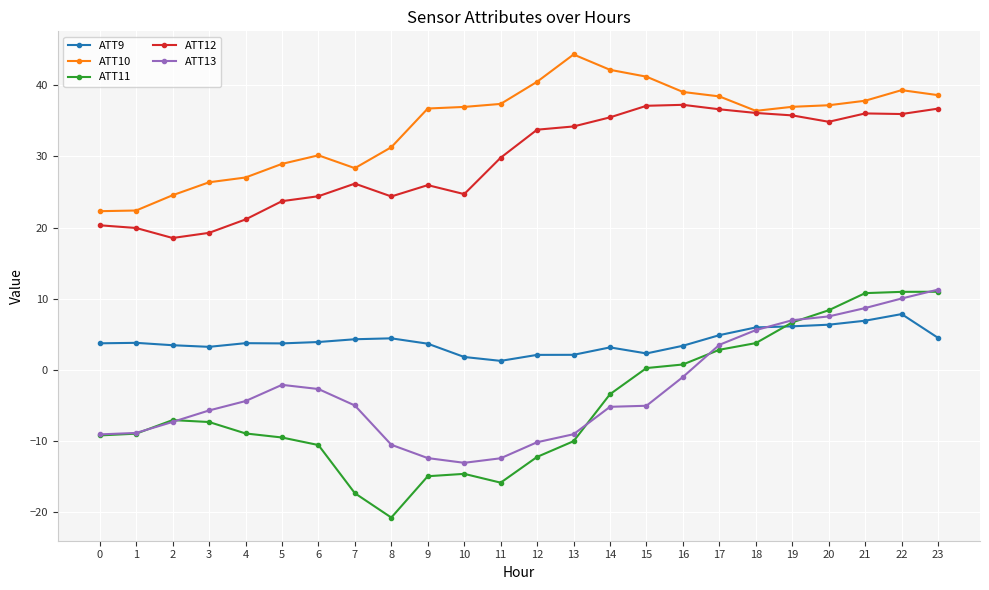

How many lines are shown in the chart?

5